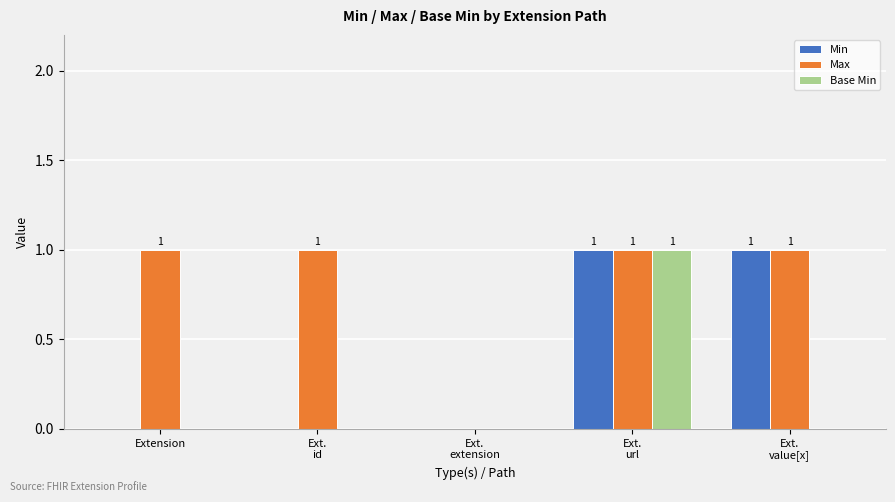

What is the sum of all Max values?

4